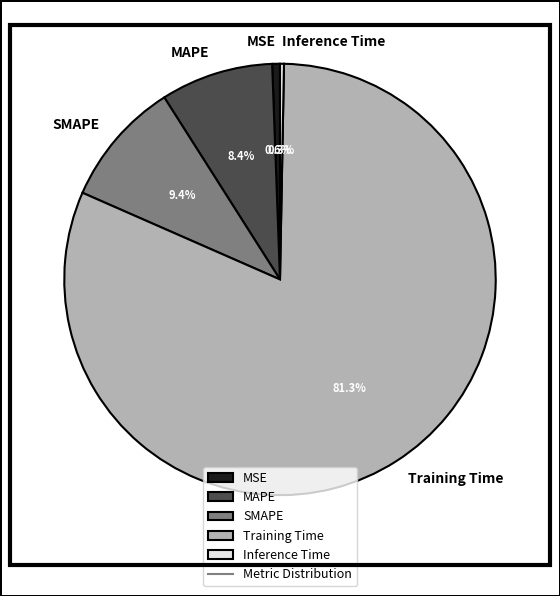

Between Training Time and MSE, which is larger?

Training Time